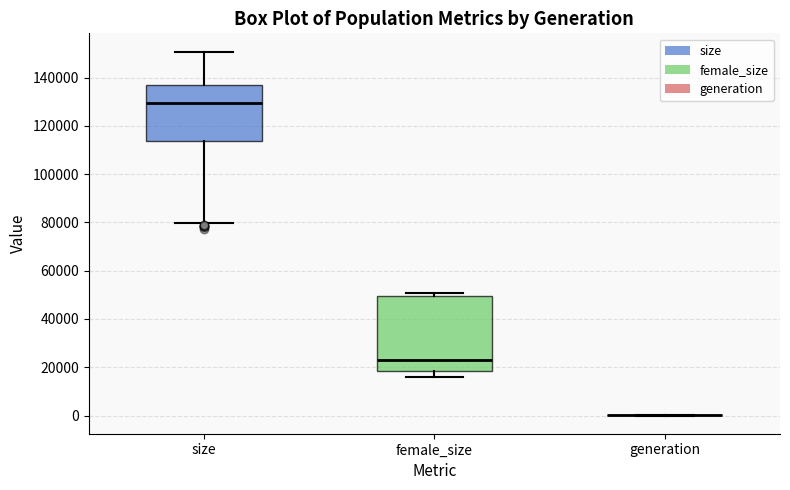

Reading left to right, read every box against the y-axis: the position of its median line, the range the box covers, and the ends of its whiskers. The values are not printed on the chart, so give them approximately, as read against the axis.

size: median 130000, box 114000 to 136000, whiskers 80000 to 150000
female_size: median 24000, box 18000 to 50000, whiskers 16000 to 50000 (just above the box's upper edge)
generation: box collapsed to a line at 0, whiskers 0 to 0